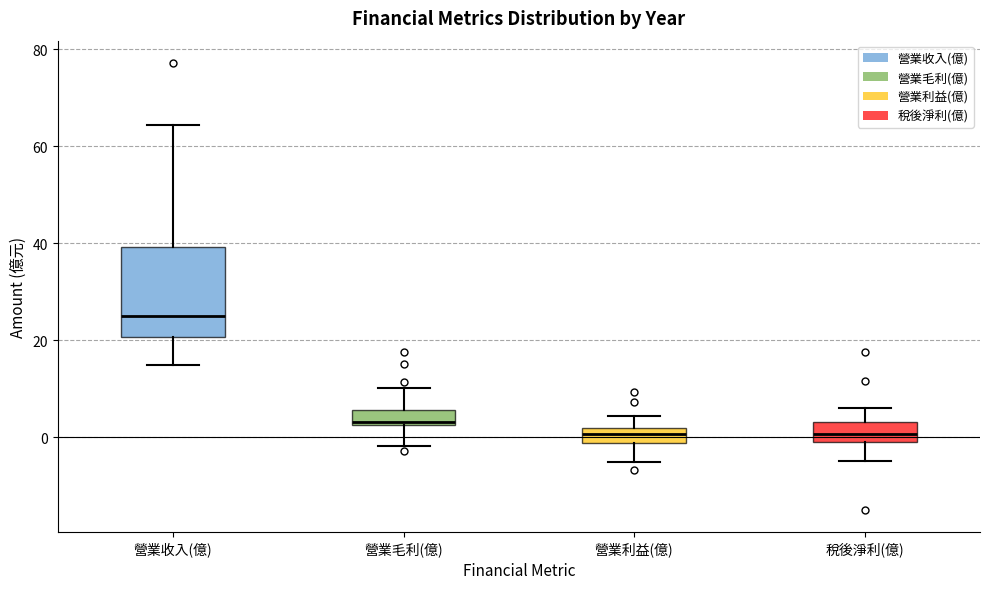

Where does the lower whisker of the box for 營業利益(億) end on the y-axis? The values are not printed on the chart, so give them approximately, as read against the axis.

-6